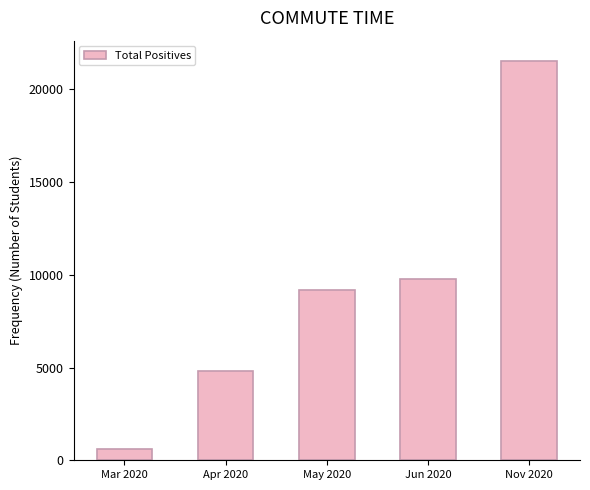

Reading right to left, what are all the values shown in this chart?

Nov 2020=21552	Jun 2020=9799	May 2020=9199	Apr 2020=4797	Mar 2020=586